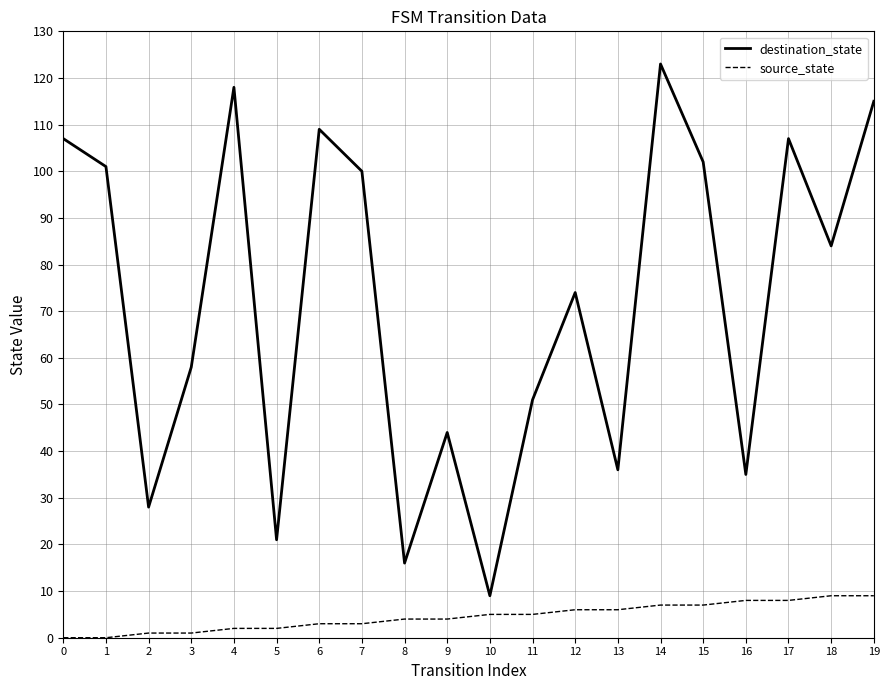

True or false: source_state and destination_state intersect in this chart.

False